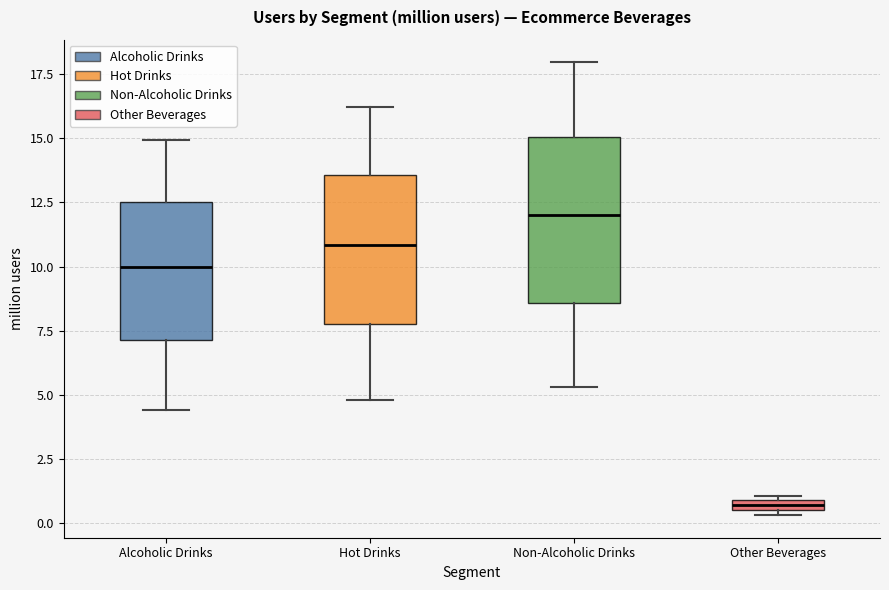

Which box's median line is the highest?

Non-Alcoholic Drinks